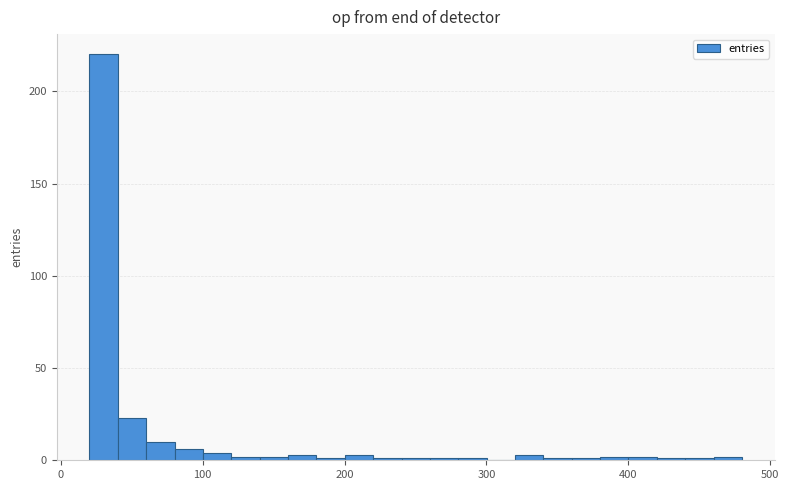

Read against the x-axis, roughly where is the centre of the tallest bar?

30